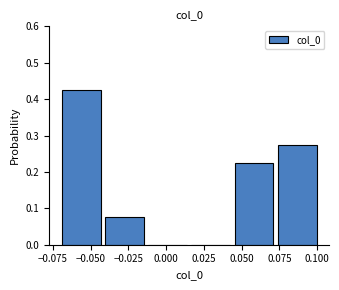

Reading left to right, transcribe this chart: for each bar, give the range it covers on the x-axis and its height. Neither the bar edges nor the heights are printed on the chart, so give them approximately, as read against the axes.

-0.070 to -0.040: 0.43
-0.040 to -0.015: 0.08
-0.015 to 0.015: 0
0.015 to 0.045: 0
0.045 to 0.070: 0.23
0.070 to 0.100: 0.28